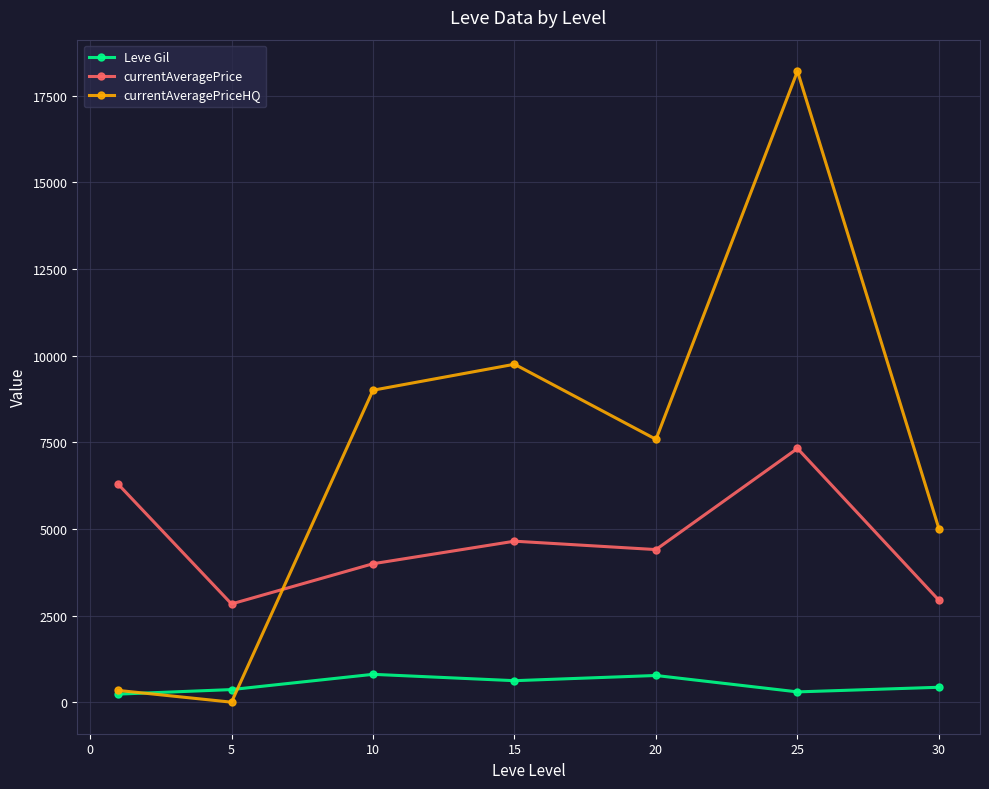

In currentAveragePriceHQ, how many points are higher than both neighbors (excluding endpoints)?

2